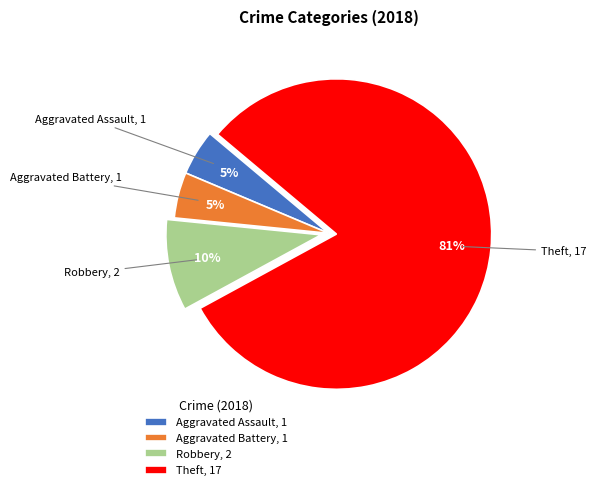

Do Aggravated Battery and Robbery together represent more than half of the pie?

No